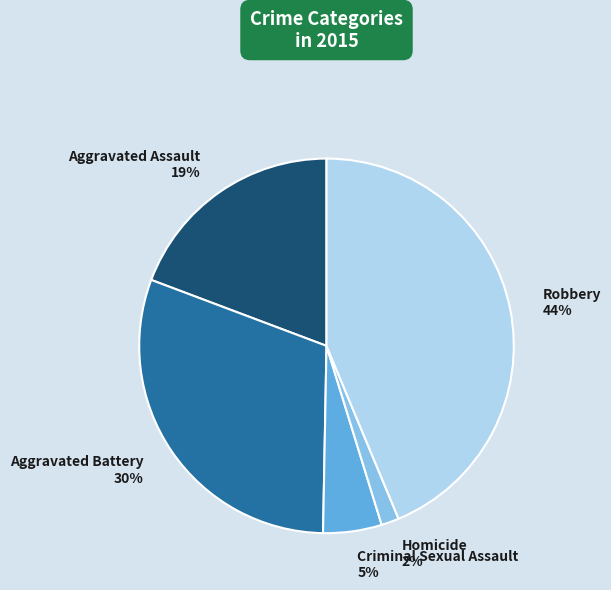

The Aggravated Assault slice represents 19% of the pie. True or false?

True